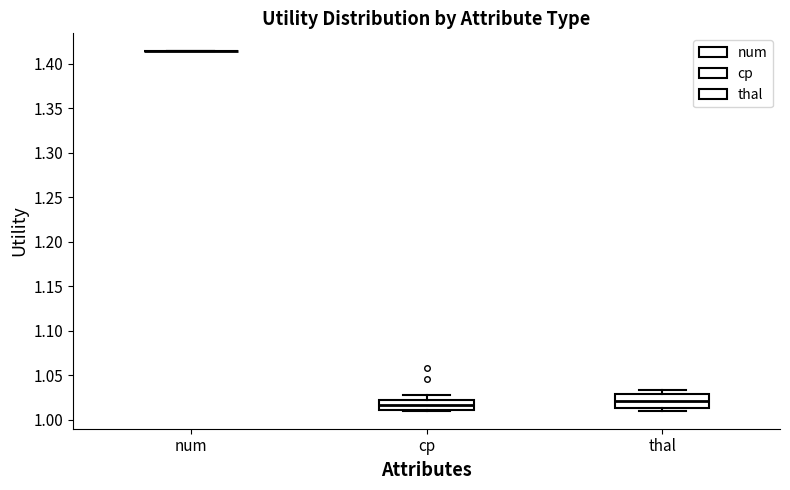

Reading left to right, transcribe this box plot: for each box, give where its median line is, the range the box spans, and where its two whiskers end, as read against the y-axis. The values are not printed on the chart, so give them approximately, as read against the axis.

num: box collapsed to a line at 1.415, whiskers 1.415 to 1.415
cp: median 1.015, box 1.010 to 1.020, whiskers 1.010 to 1.030
thal: median 1.020, box 1.015 to 1.030, whiskers 1.010 to 1.035